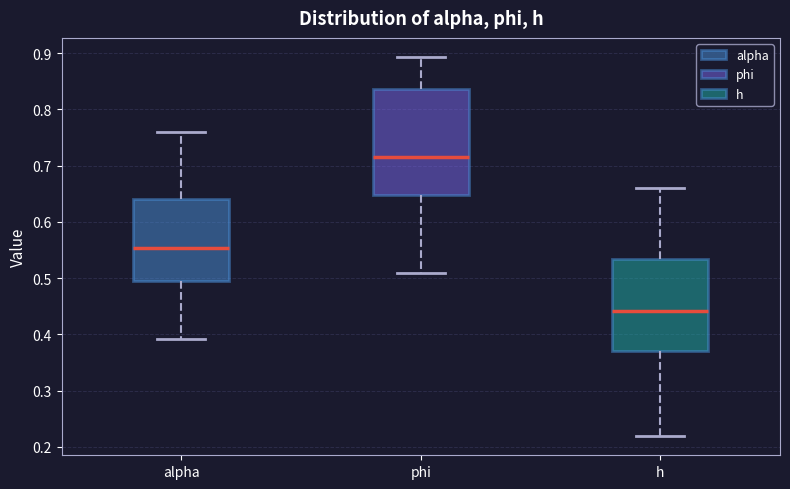

Reading left to right, transcribe this box plot: for each box, give where its median line is, the range the box spans, and where its two whiskers end, as read against the y-axis. The values are not printed on the chart, so give them approximately, as read against the axis.

alpha: median 0.55, box 0.49 to 0.64, whiskers 0.39 to 0.76
phi: median 0.71, box 0.65 to 0.84, whiskers 0.51 to 0.89
h: median 0.44, box 0.37 to 0.53, whiskers 0.22 to 0.66